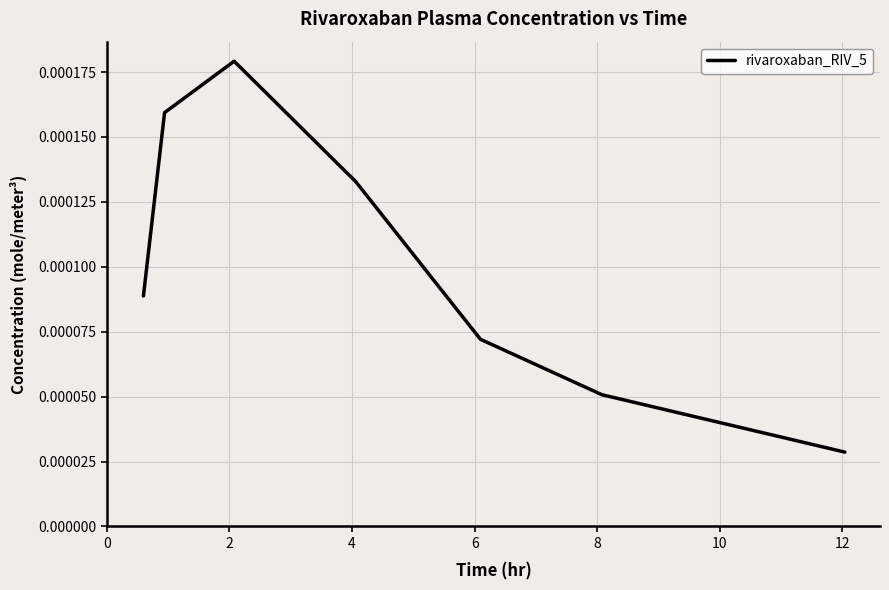

True or false: there are more than 2 points higher than both neighbors.

False